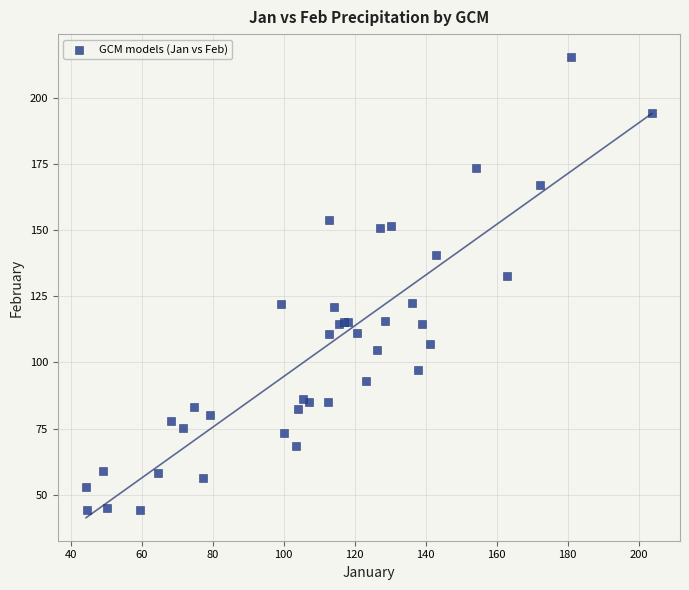

What Y value in the scatter plot is closest to 129?

132.6